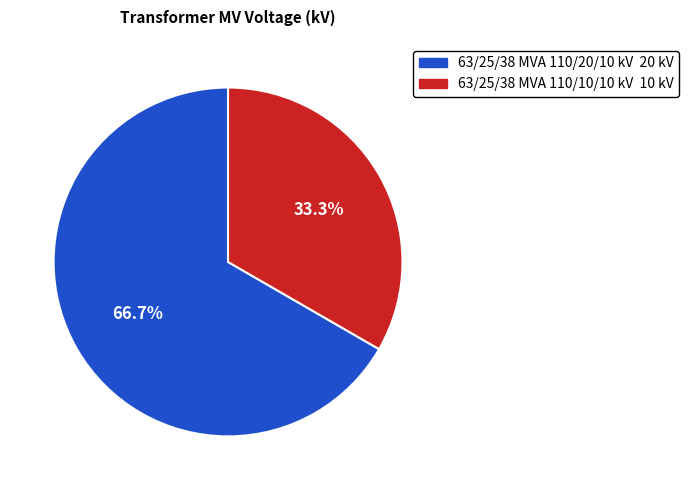

How many segments does this pie chart have?

2